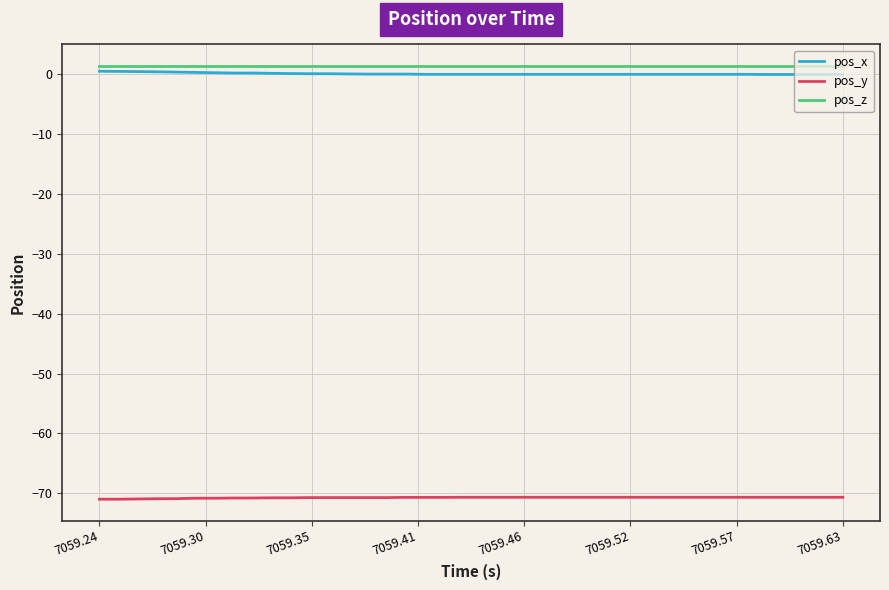

True or false: pos_z and pos_y cross at least once.

False